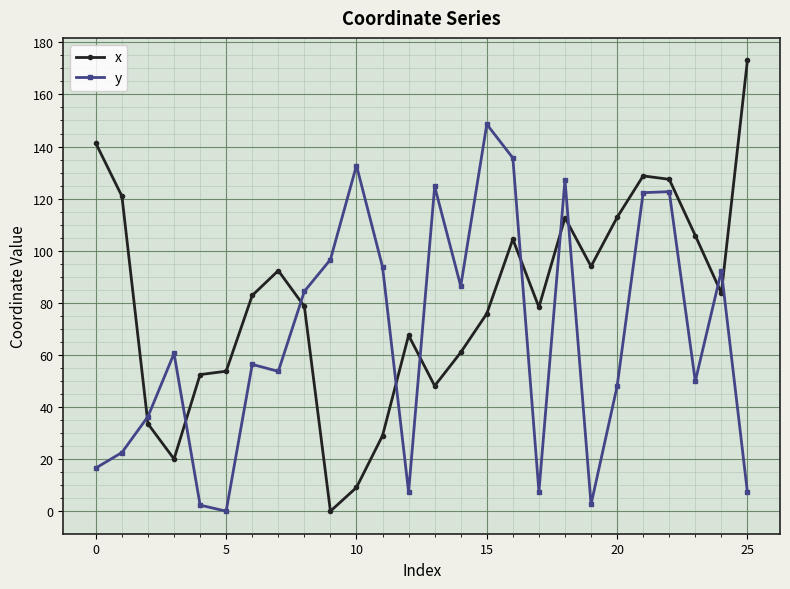

Which series has the largest range (max minus min)?

x